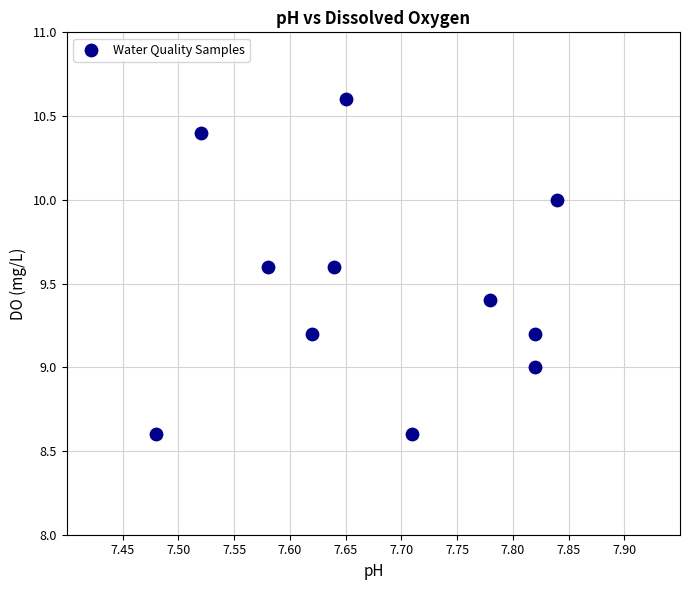

What is the range of Y values (max minus min)?

2.0